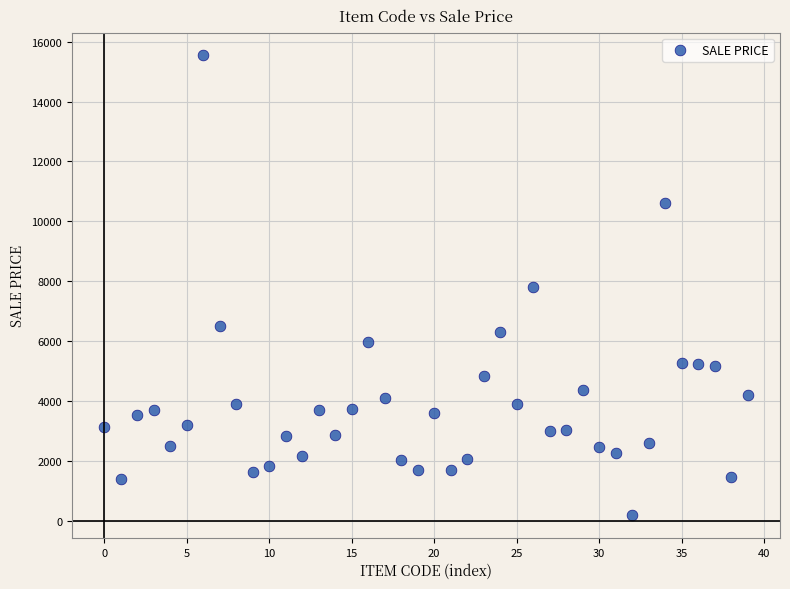

What is the range of Y values (max minus min)?

15333